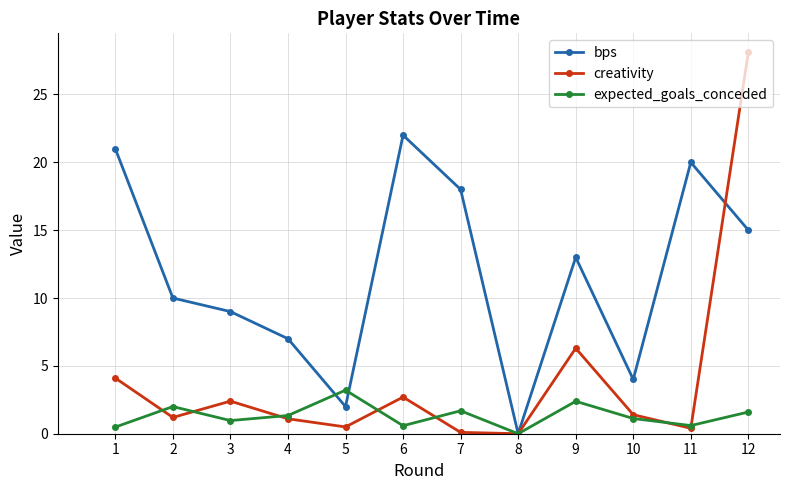

What is the difference between the highest and lowest values at 4?

5.9